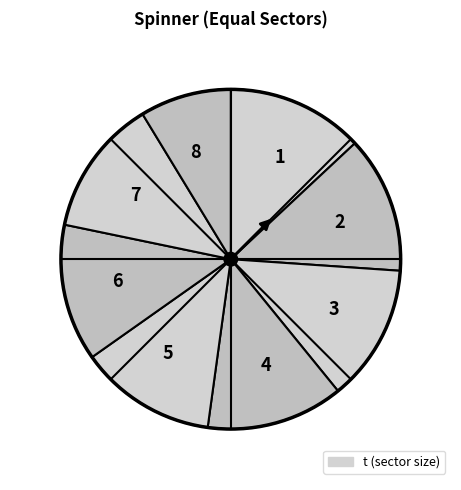

Is there a majority slice in this chart?

No